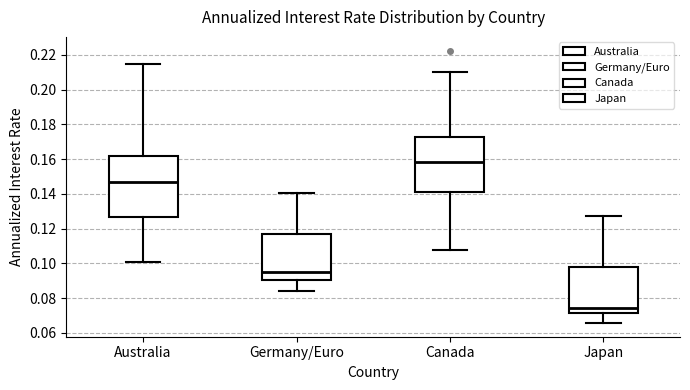

Comparing the boxes themselves (not the whiskers), which one is the tallest?

Australia